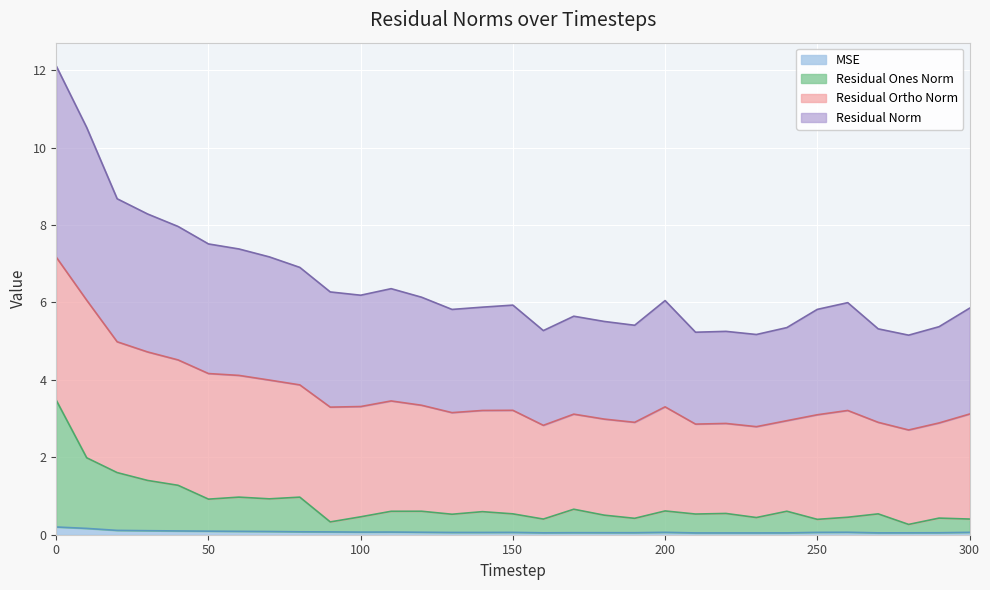

Count the mse values in the range 0 to 1.

31